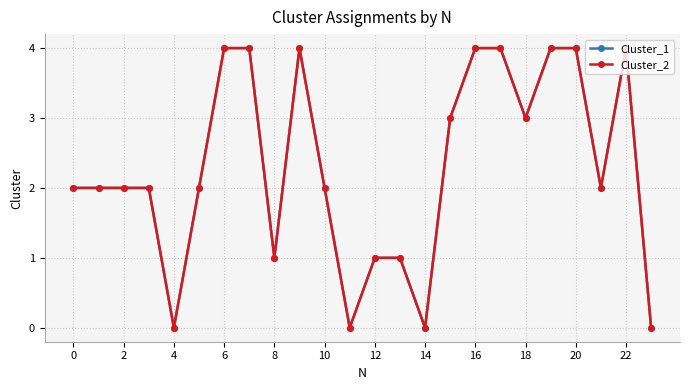

Does the chart have visible grid lines?

Yes